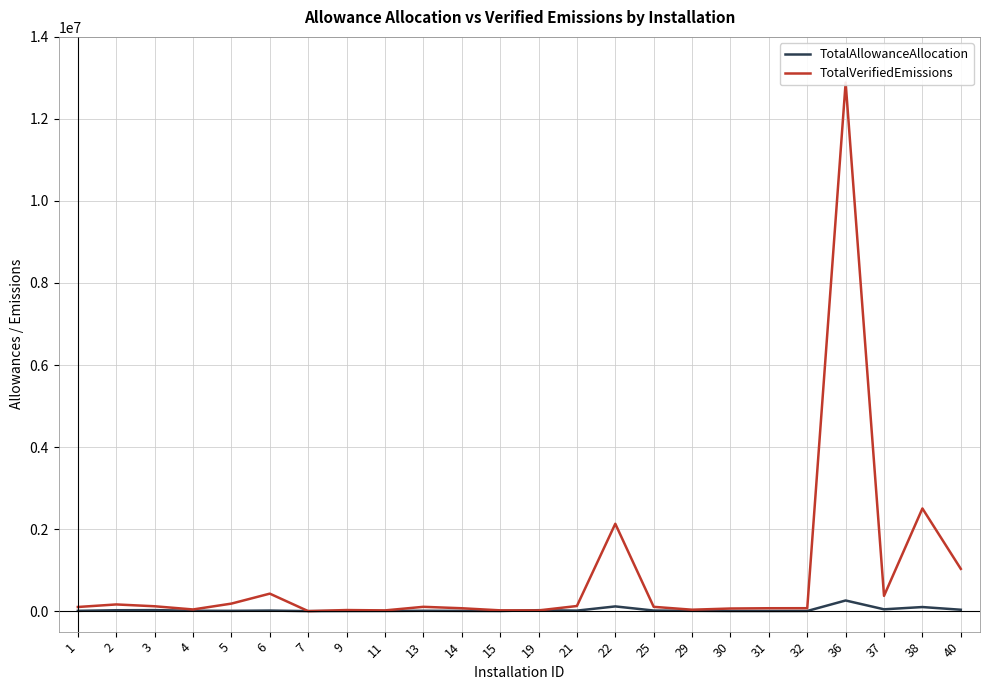

What is the maximum value for TotalAllowanceAllocation?

259389